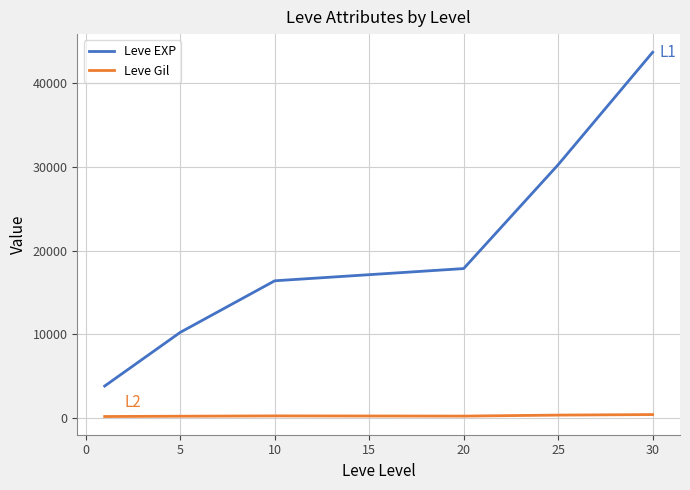

In Leve Gil, how many points are lower than both neighbors (excluding endpoints)?

1